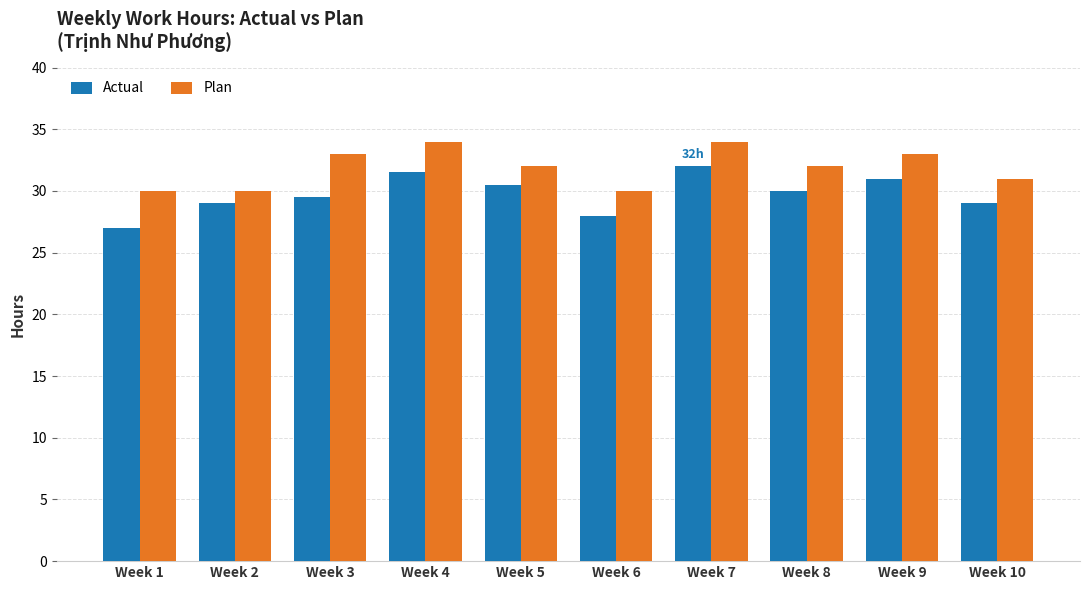

At Week 4, list the series in order from largest to smallest.

Plan, Actual